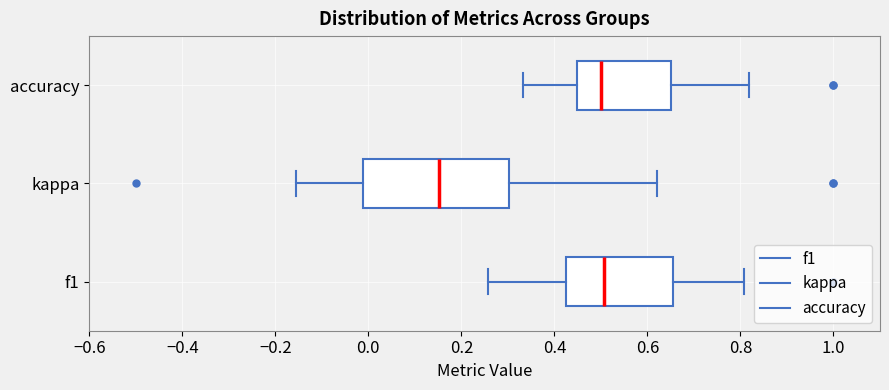

Which box has the furthest to the left median line?

kappa